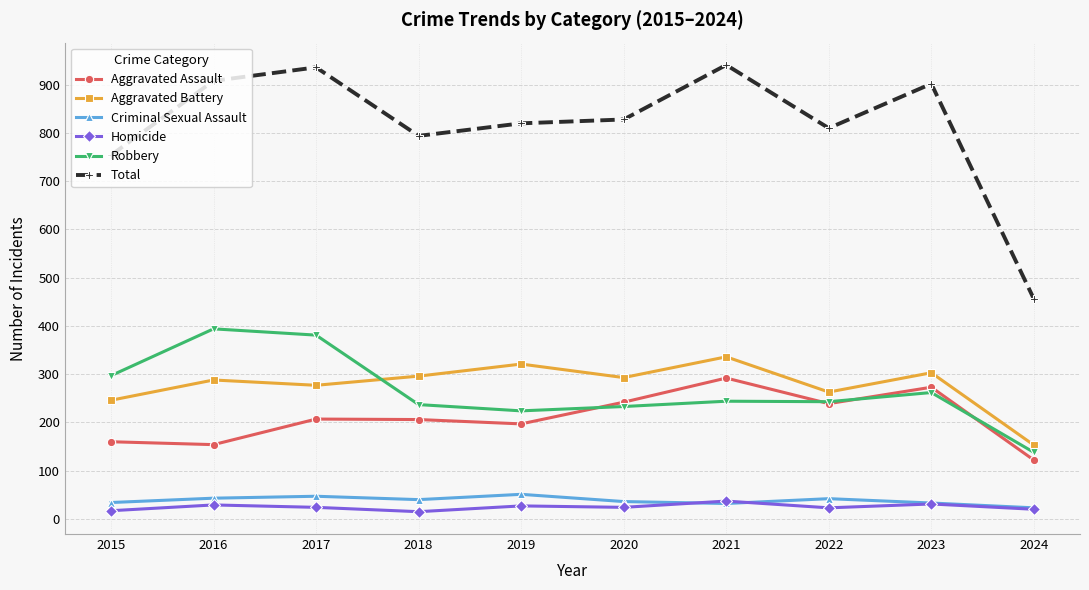

At how many categories does at least one series exceed 588?

9